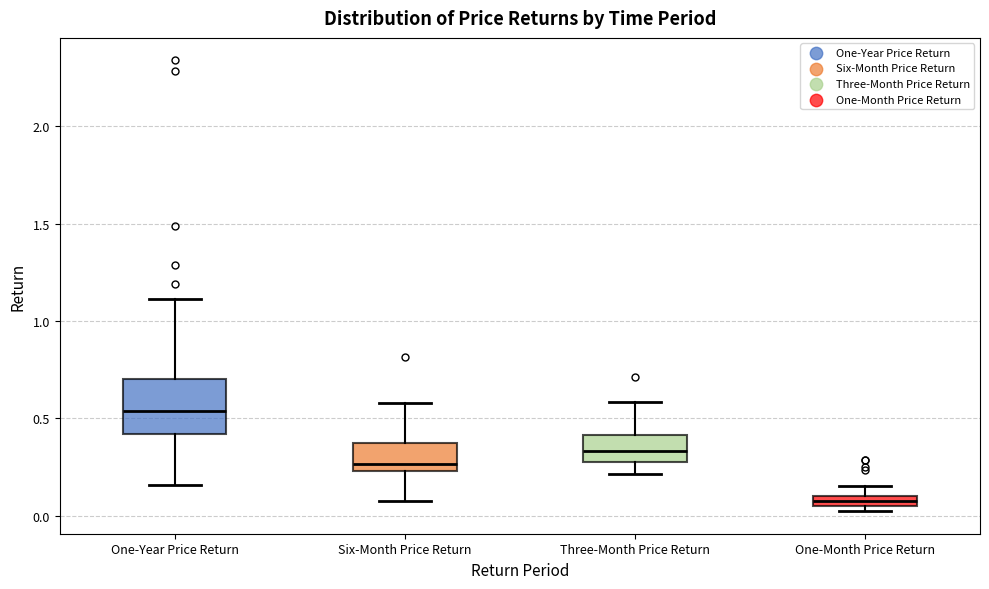

Where is the lower edge of the box for One-Month Price Return on the y-axis? The values are not printed on the chart, so give them approximately, as read against the axis.

0.05